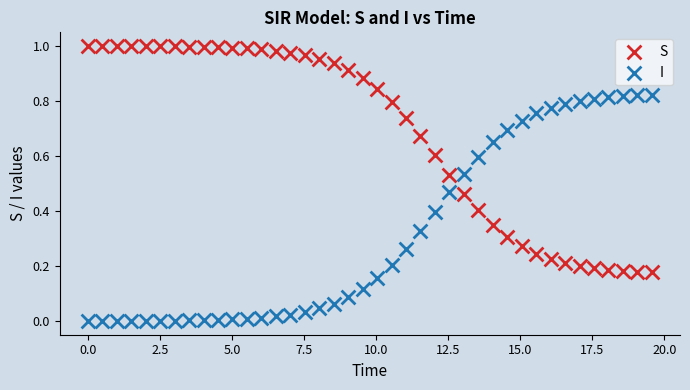

Which series contains the highest Y value?

S